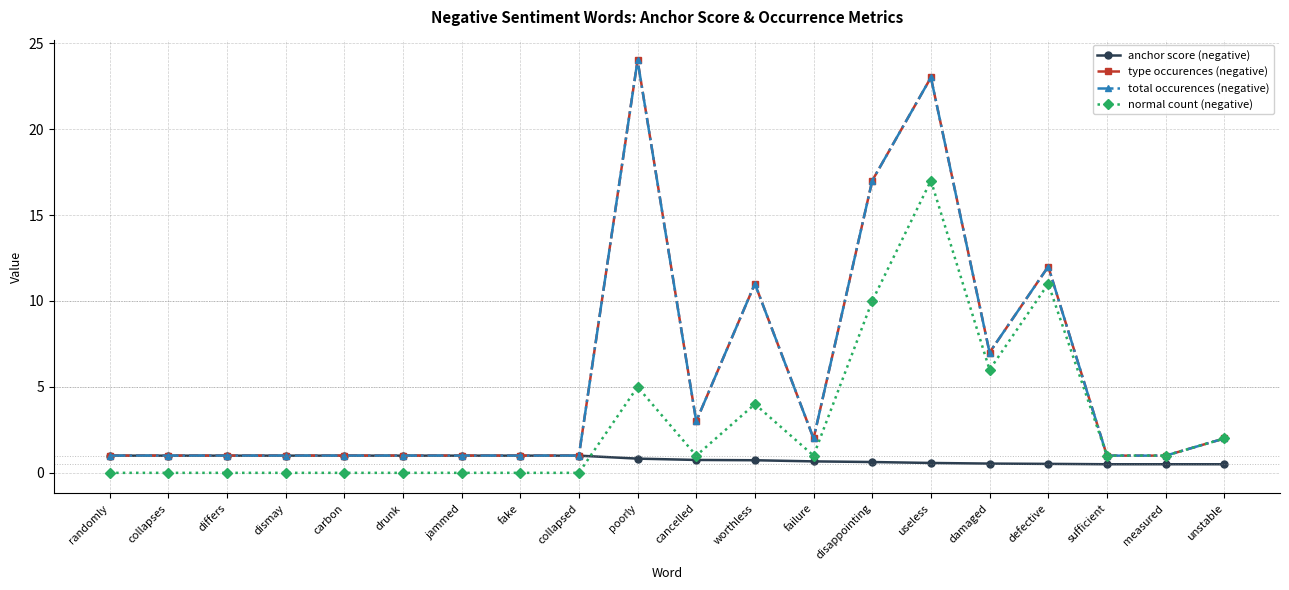

Reading left to right, what are all the values shown in this chart?

anchor score (negative): randomly=1.0	collapses=1.0	differs=1.0	dismay=1.0	carbon=1.0	drunk=1.0	jammed=1.0	fake=1.0	collapsed=1.0	poorly=0.8	cancelled=0.8	worthless=0.7	failure=0.7	disappointing=0.6	useless=0.6	damaged=0.5	defective=0.5	sufficient=0.5	measured=0.5	unstable=0.5
type occurences (negative): randomly=1.0	collapses=1.0	differs=1.0	dismay=1.0	carbon=1.0	drunk=1.0	jammed=1.0	fake=1.0	collapsed=1.0	poorly=24.0	cancelled=3.0	worthless=11.0	failure=2.0	disappointing=17.0	useless=23.0	damaged=7.0	defective=12.0	sufficient=1.0	measured=1.0	unstable=2.0
total occurences (negative): randomly=1.0	collapses=1.0	differs=1.0	dismay=1.0	carbon=1.0	drunk=1.0	jammed=1.0	fake=1.0	collapsed=1.0	poorly=24.0	cancelled=3.0	worthless=11.0	failure=2.0	disappointing=17.0	useless=23.0	damaged=7.0	defective=12.0	sufficient=1.0	measured=1.0	unstable=2.0
normal count (negative): randomly=0.0	collapses=0.0	differs=0.0	dismay=0.0	carbon=0.0	drunk=0.0	jammed=0.0	fake=0.0	collapsed=0.0	poorly=5.0	cancelled=1.0	worthless=4.0	failure=1.0	disappointing=10.0	useless=17.0	damaged=6.0	defective=11.0	sufficient=1.0	measured=1.0	unstable=2.0